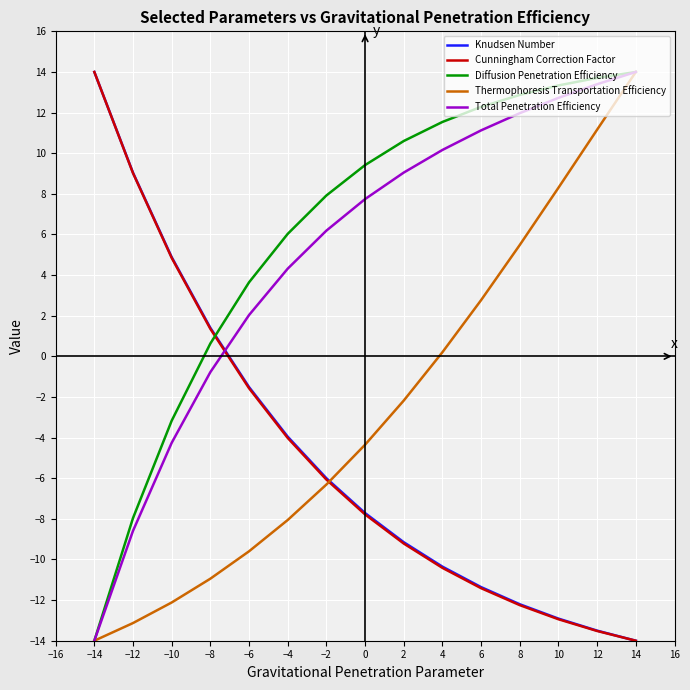

Is the value of Knudsen Number at 12 greater than the value of Total Penetration Efficiency at −8?

No